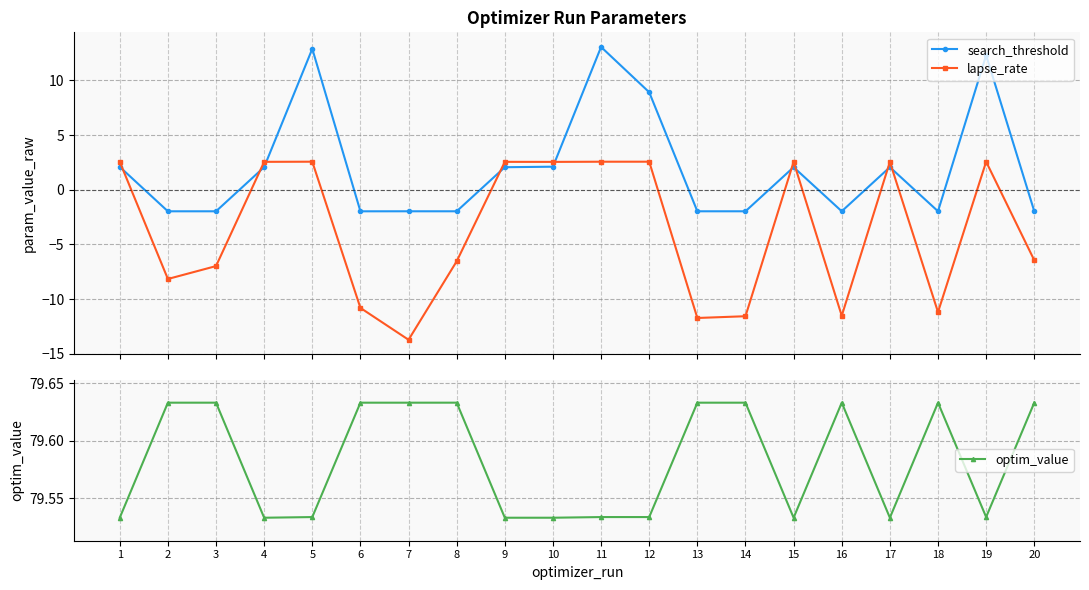

Is this an area chart (filled region under the line)?

No